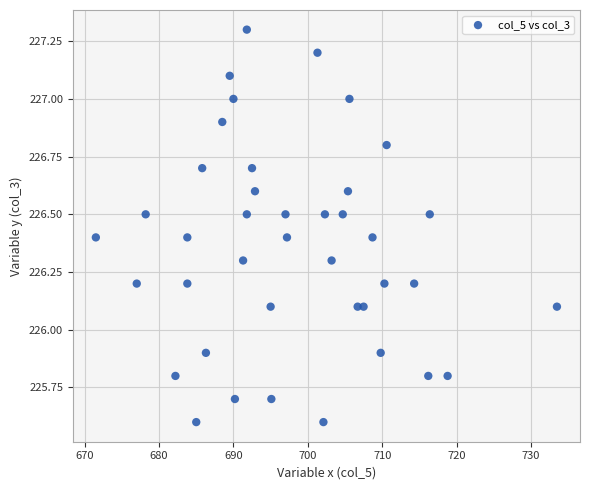

What is the range of Y values (max minus min)?

1.7